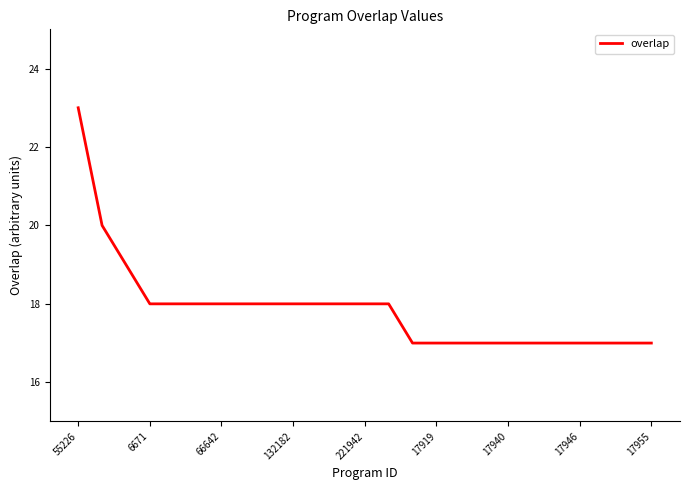

How many series are shown in this chart?

1